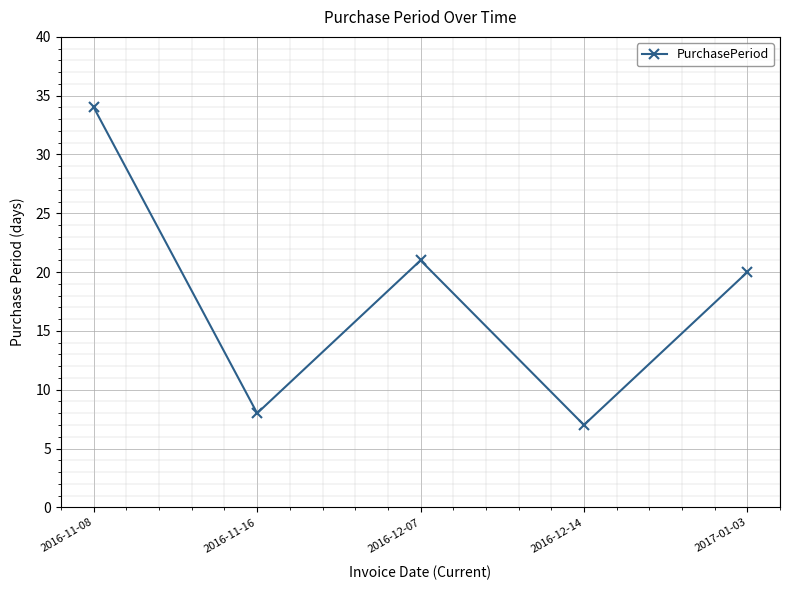

At which label does the data first exceed 20?

2016-11-08